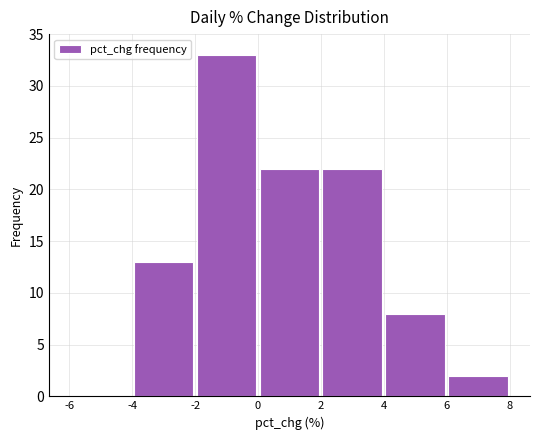

Reading left to right, list every bar in this chart as the range it spans on the x-axis followed by its height. The values are not printed on the chart, so give them approximately, as read against the axis.

-6 to -4: 0
-4 to -2: 13
-2 to 0: 33
0 to 2: 22
2 to 4: 22
4 to 6: 8
6 to 8: 2